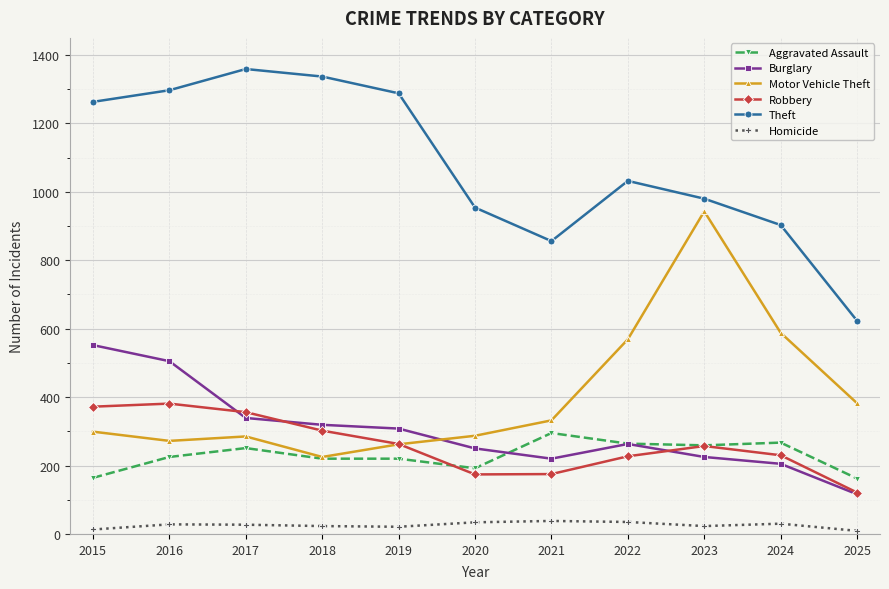

In Theft, how many points are higher than both neighbors (excluding endpoints)?

2